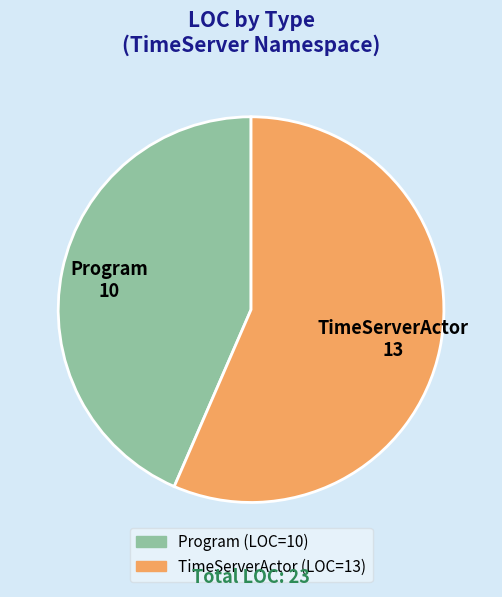

How many slices are in this pie chart?

2